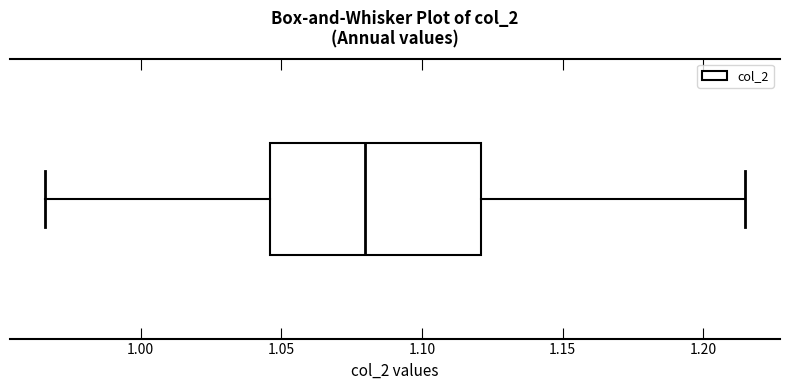

Transcribe this box plot: give where the median line is, the range the box spans, and where the two whiskers end, as read against the x-axis. The values are not printed on the chart, so give them approximately, as read against the axis.

median 1.080, box 1.045 to 1.120, whiskers 0.965 to 1.215